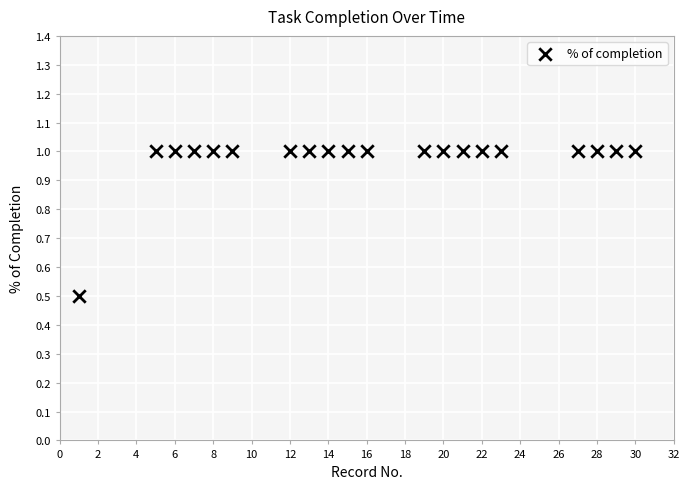

What Y value in the scatter plot is closest to 0?

0.5